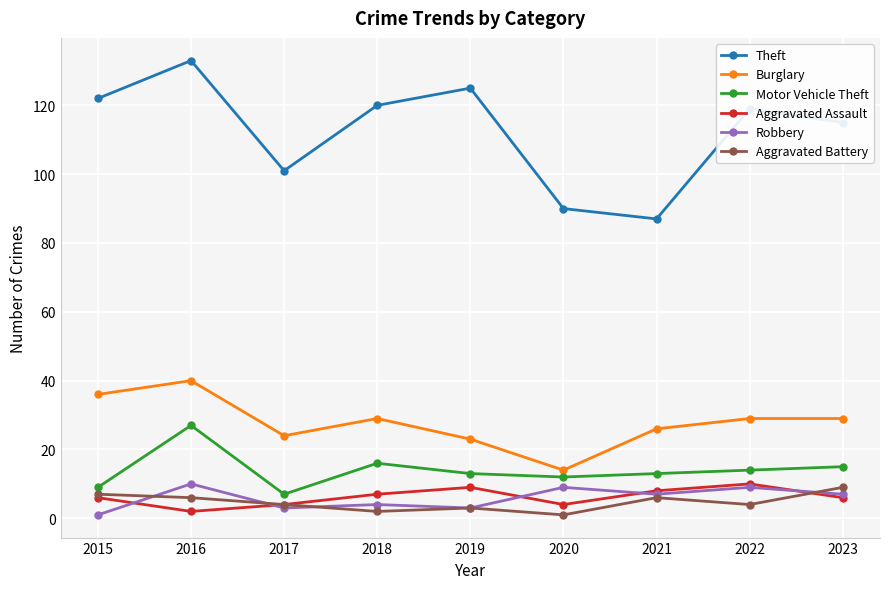

True or false: Theft has more than 0 interior local peaks.

True